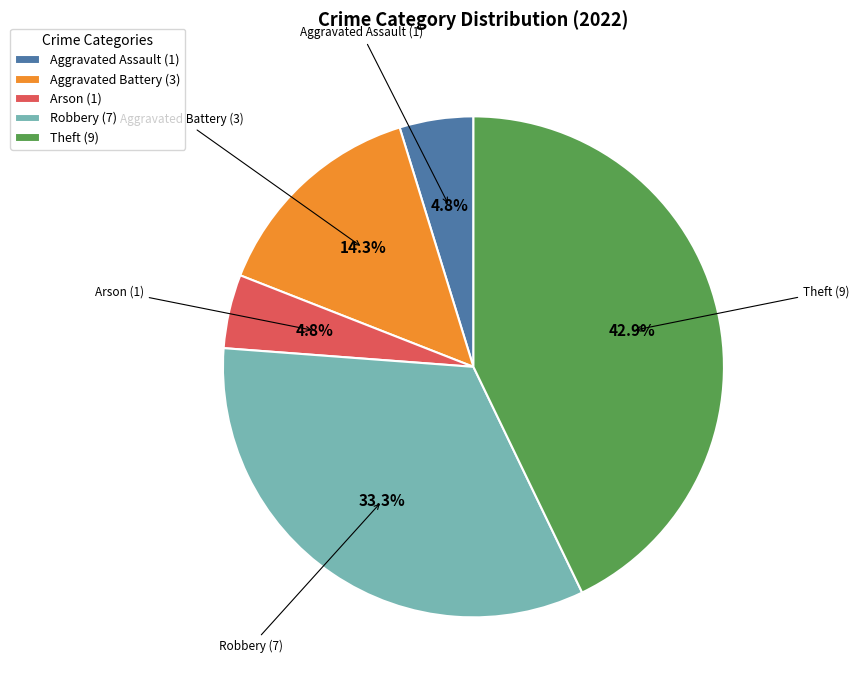

What percentage is the Aggravated Assault slice, to the nearest percent?

5%